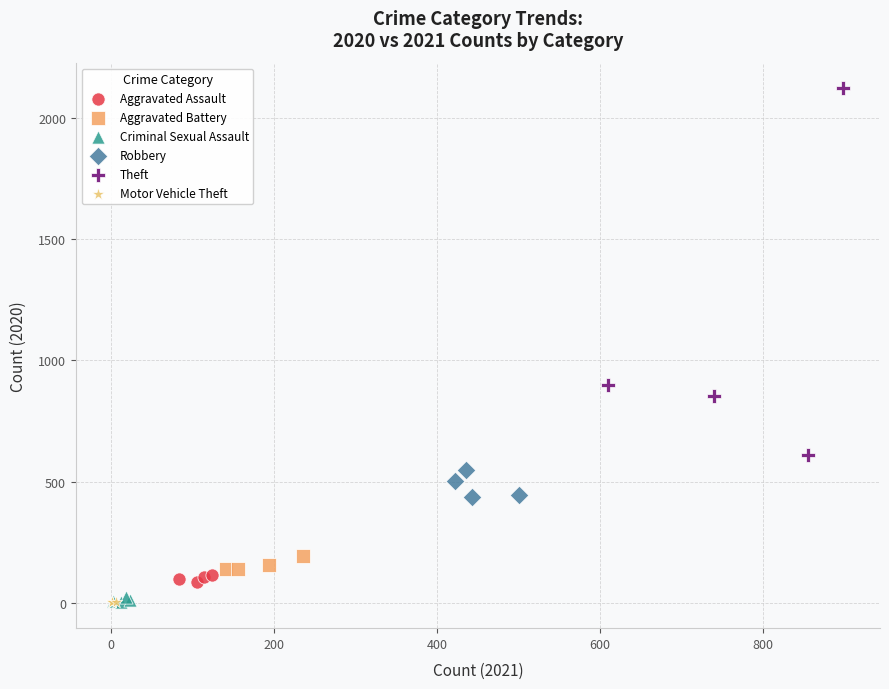

Which series has the widest spread of Y values?

Theft